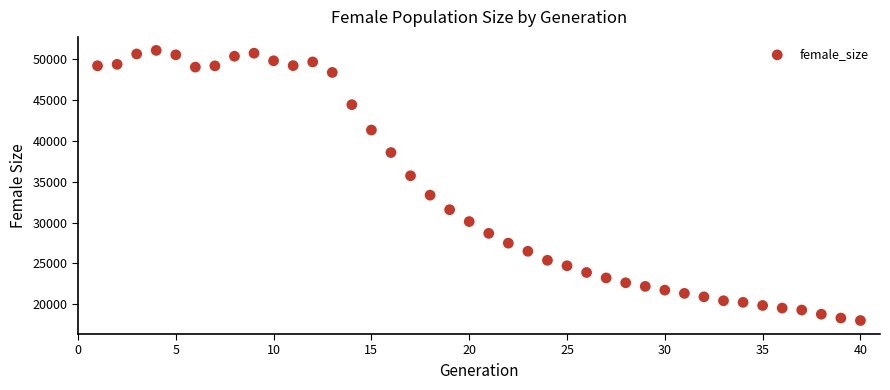

What is the range of X values (max minus min)?

39